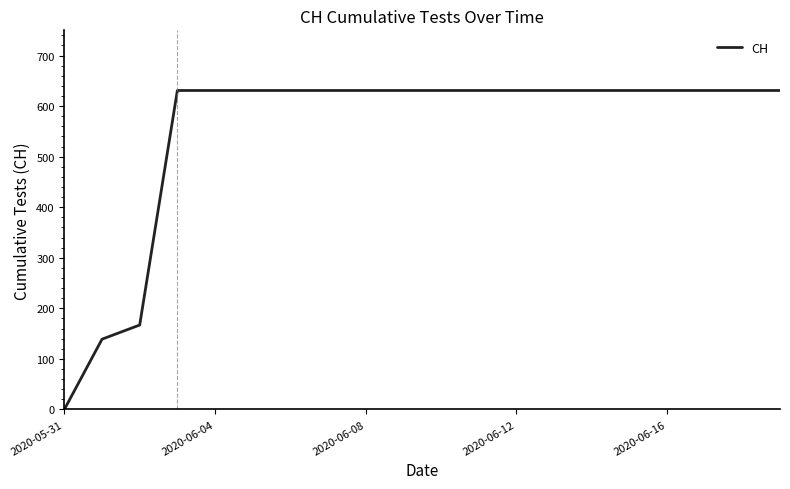

Reading left to right, what are all the values shown in this chart?

0	139	167	631	631	631	631	631	631	631	631	631	631	631	631	631	631	631	631	631